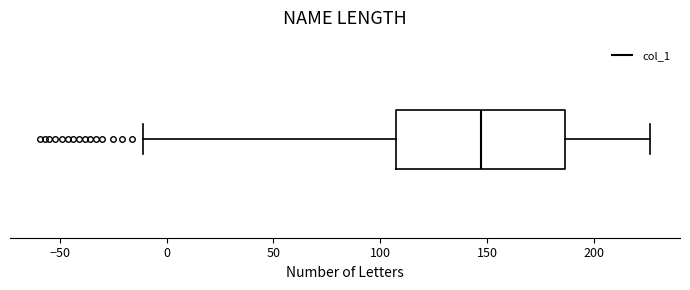

Where is the right edge of the box on the x-axis? The values are not printed on the chart, so give them approximately, as read against the axis.

185